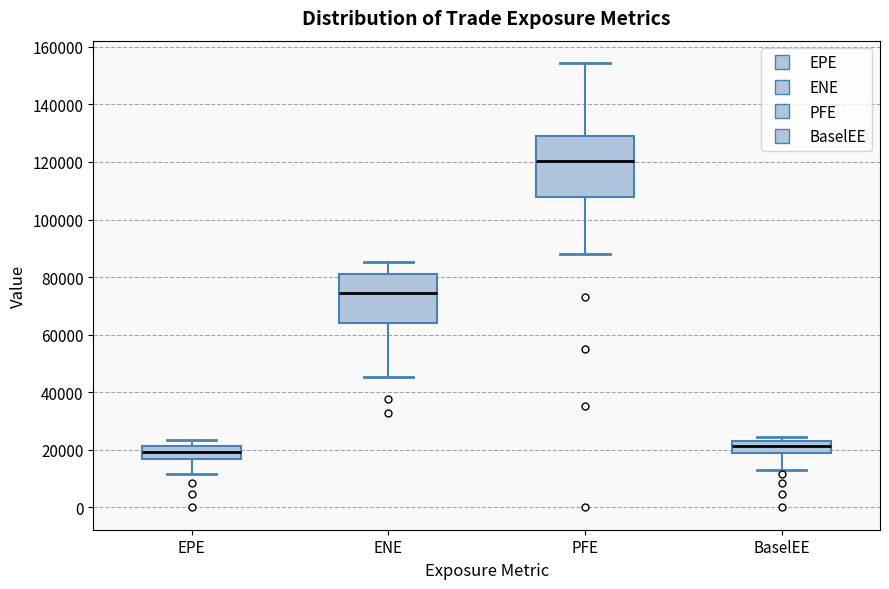

Comparing the boxes themselves (not the whiskers), which one is the tallest?

PFE